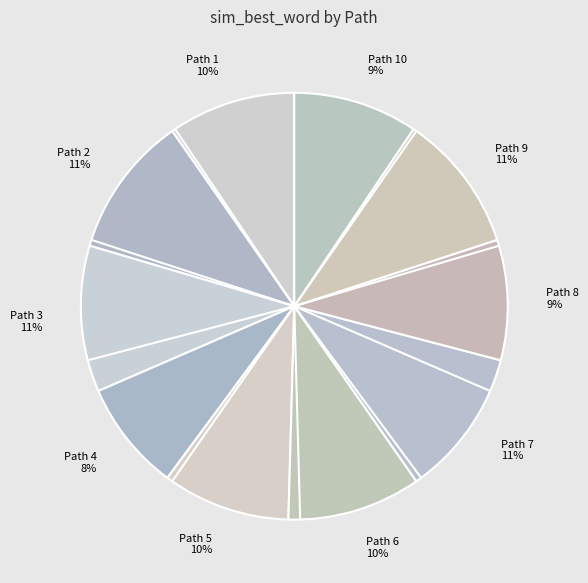

What is the smallest slice in the pie chart?

Path 4 8%